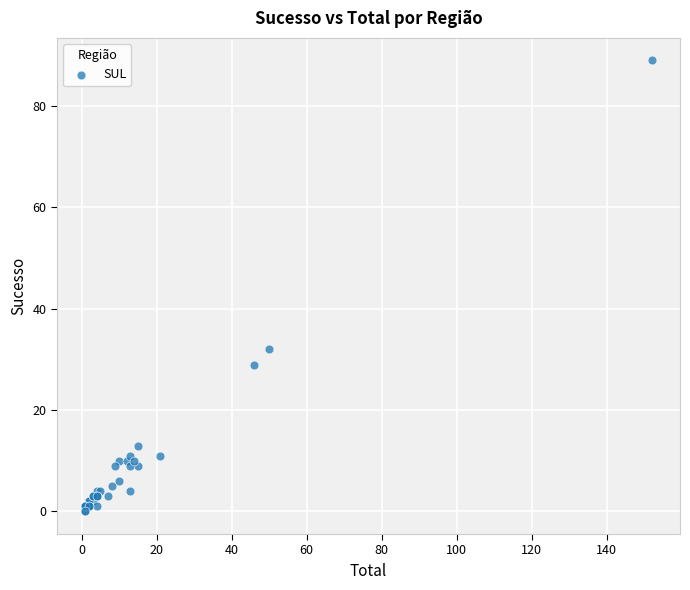

What Y value in the scatter plot is closest to 44?

32